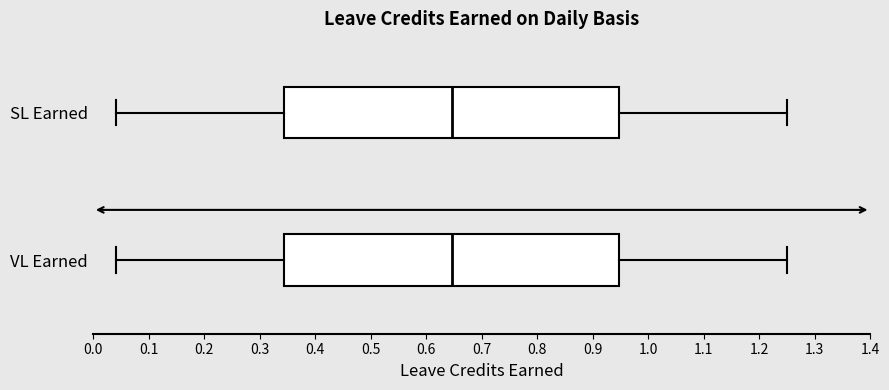

Reading bottom to top, transcribe this box plot: for each box, give where its median line is, the range the box spans, and where its two whiskers end, as read against the x-axis. The values are not printed on the chart, so give them approximately, as read against the axis.

VL Earned: median 0.65, box 0.34 to 0.95, whiskers 0.04 to 1.25
SL Earned: median 0.65, box 0.34 to 0.95, whiskers 0.04 to 1.25